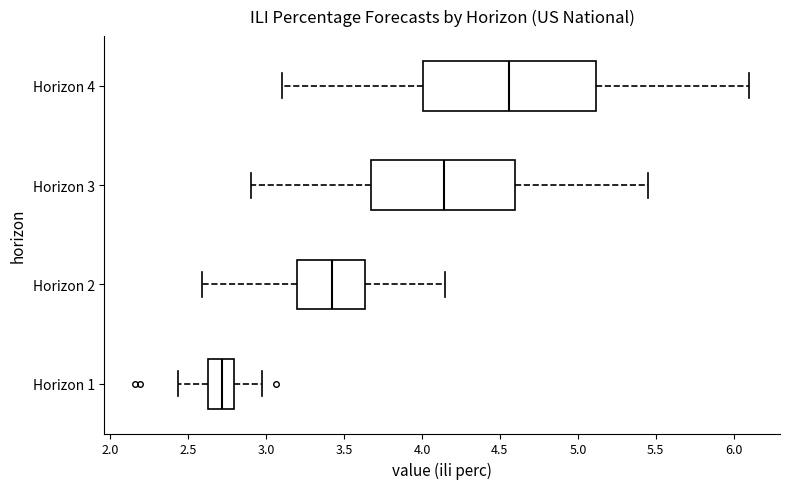

Reading bottom to top, read every box against the x-axis: the position of its median line, the range the box covers, and the ends of its whiskers. The values are not printed on the chart, so give them approximately, as read against the axis.

Horizon 1: median 2.70, box 2.65 to 2.80, whiskers 2.45 to 3.00
Horizon 2: median 3.40, box 3.20 to 3.65, whiskers 2.60 to 4.15
Horizon 3: median 4.15, box 3.70 to 4.60, whiskers 2.90 to 5.45
Horizon 4: median 4.55, box 4.00 to 5.10, whiskers 3.10 to 6.10